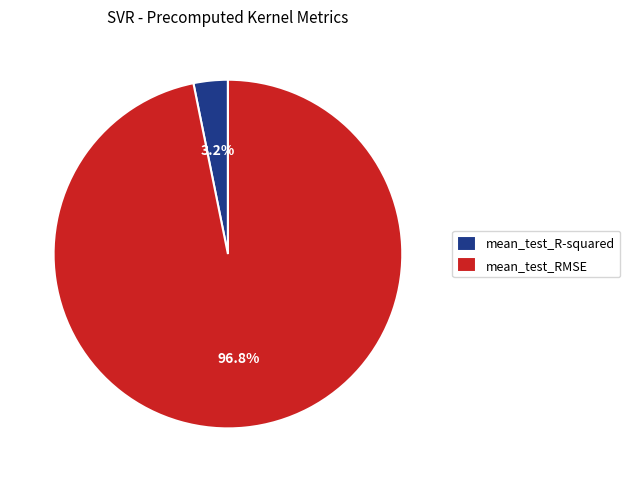

Do mean_test_R-squared and mean_test_RMSE together represent more than half of the pie?

Yes